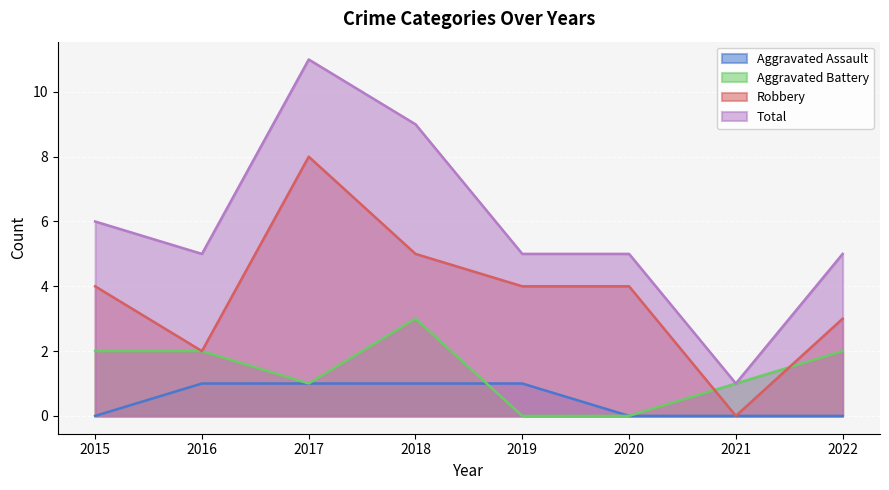

Reading right to left, list all the values displayed in this chart.

Aggravated Assault: 2022=0	2021=0	2020=0	2019=1	2018=1	2017=1	2016=1	2015=0
Aggravated Battery: 2022=2	2021=1	2020=0	2019=0	2018=3	2017=1	2016=2	2015=2
Robbery: 2022=3	2021=0	2020=4	2019=4	2018=5	2017=8	2016=2	2015=4
Total: 2022=5	2021=1	2020=5	2019=5	2018=9	2017=11	2016=5	2015=6